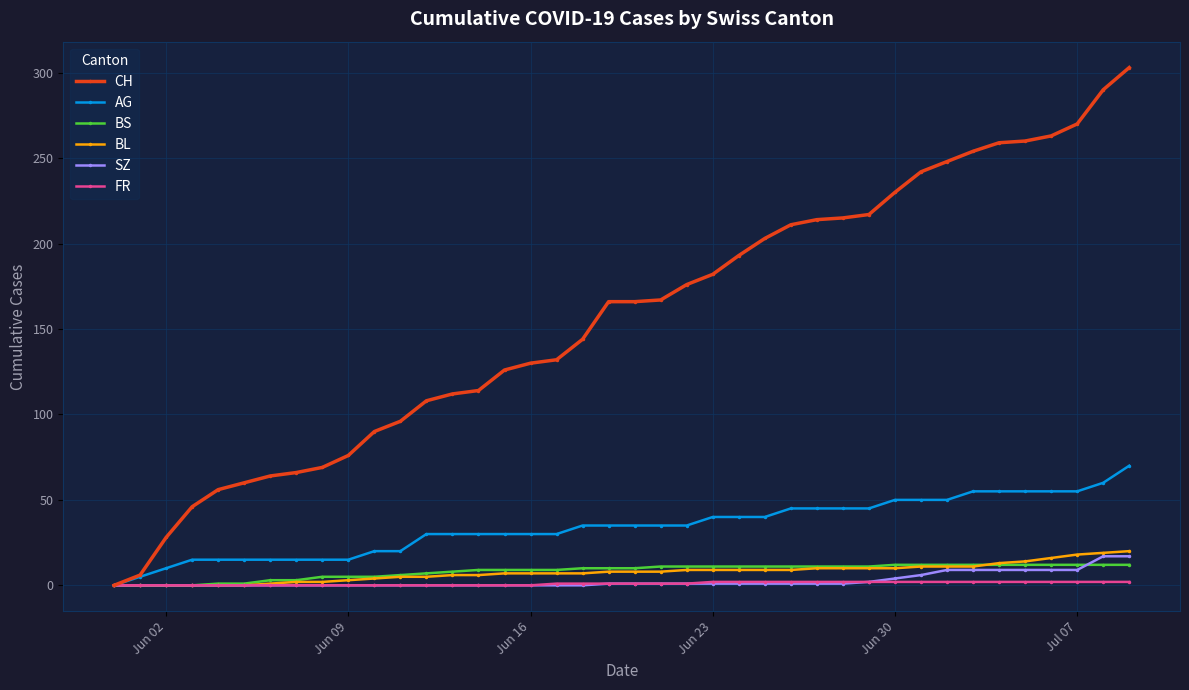

What is the highest value of the BL series?

20